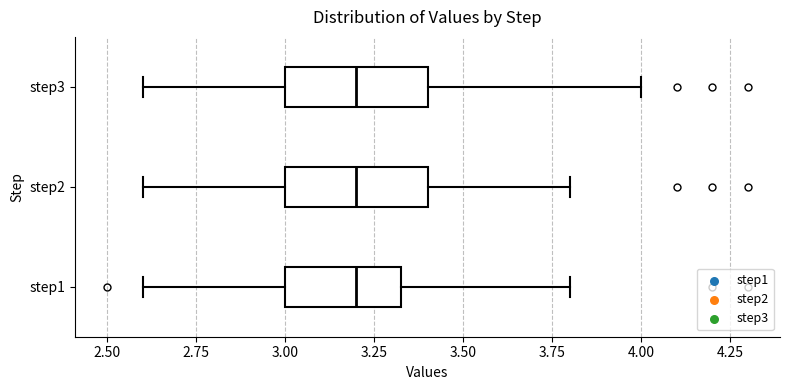

Reading bottom to top, transcribe this box plot: for each box, give where its median line is, the range the box spans, and where its two whiskers end, as read against the x-axis. The values are not printed on the chart, so give them approximately, as read against the axis.

step1: median 3.20, box 3.00 to 3.35, whiskers 2.60 to 3.80
step2: median 3.20, box 3.00 to 3.40, whiskers 2.60 to 3.80
step3: median 3.20, box 3.00 to 3.40, whiskers 2.60 to 4.00